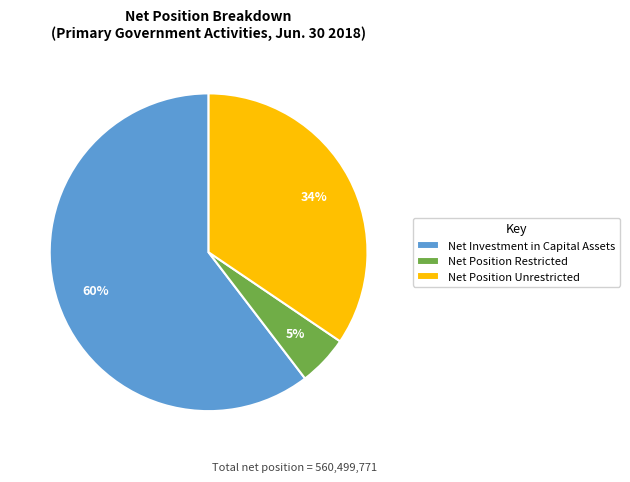

Do Net Position Restricted and Net Investment in Capital Assets together represent more than half of the pie?

Yes